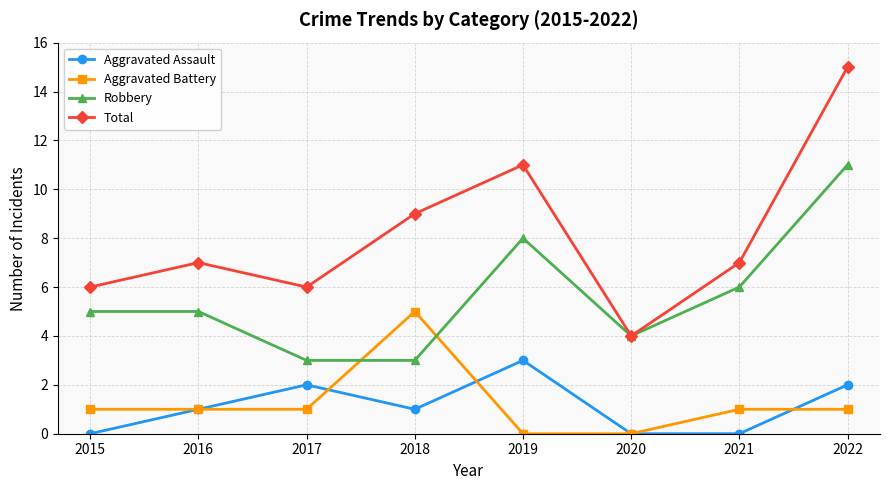

What is the difference between the Total values at 2016 and 2020?

3